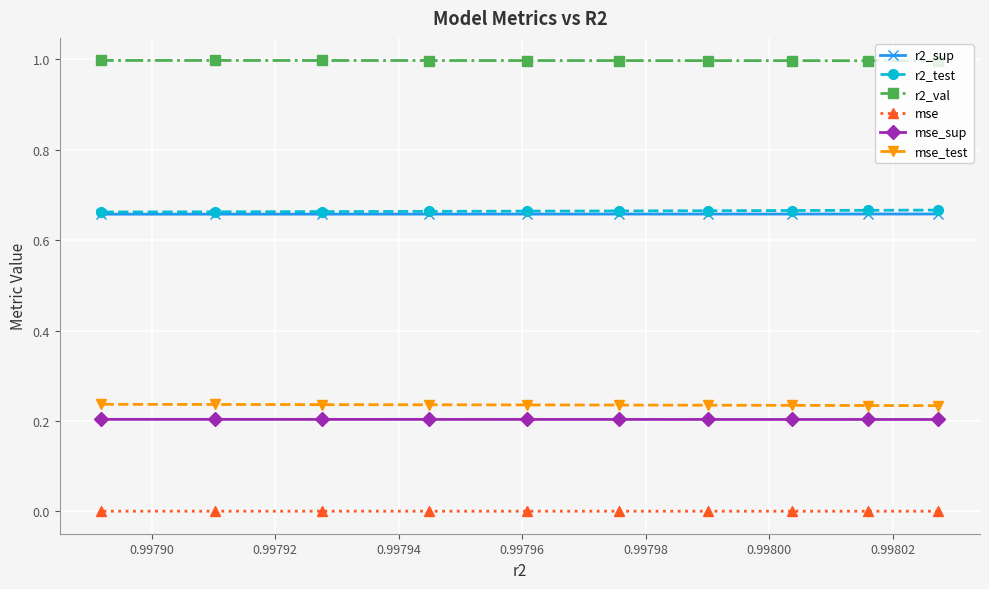

Which series has the largest total across all categories?

r2_val